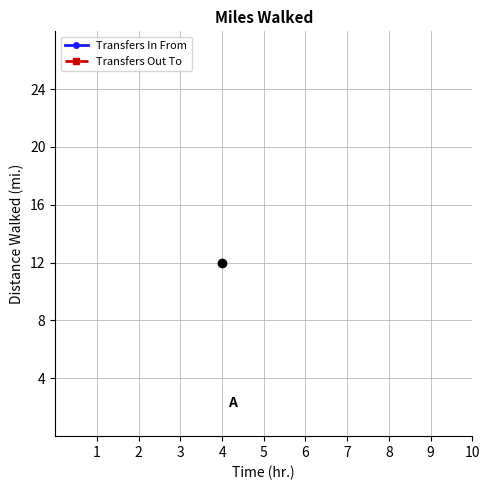

Count the number of data series in this chart.

2